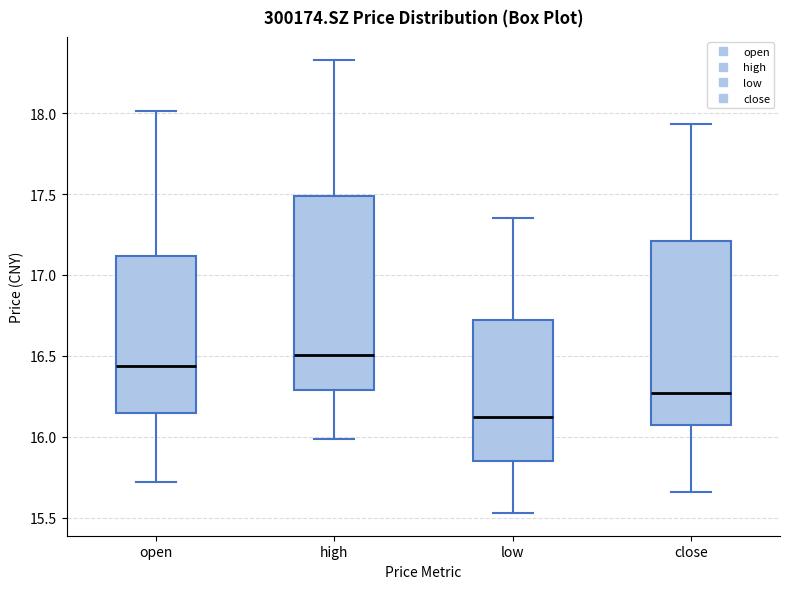

Reading left to right, read every box against the y-axis: the position of its median line, the range the box covers, and the ends of its whiskers. The values are not printed on the chart, so give them approximately, as read against the axis.

open: median 16.45, box 16.15 to 17.10, whiskers 15.70 to 18.00
high: median 16.50, box 16.30 to 17.50, whiskers 16.00 to 18.35
low: median 16.15, box 15.85 to 16.70, whiskers 15.55 to 17.35
close: median 16.25, box 16.05 to 17.20, whiskers 15.65 to 17.95